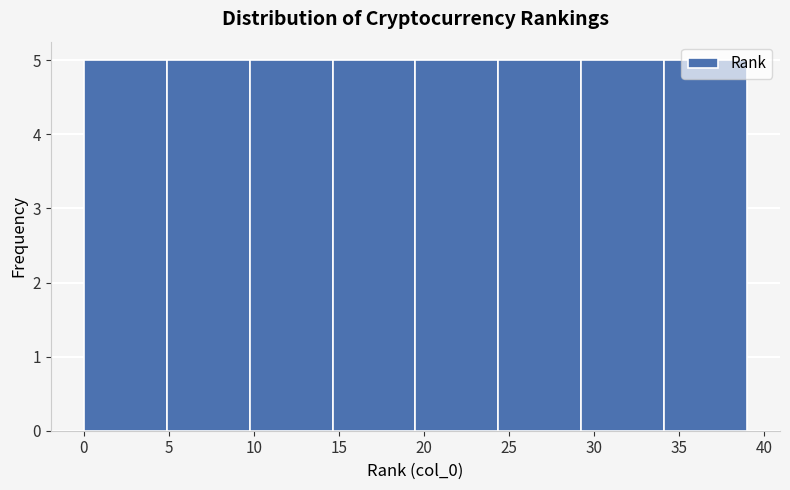

Reading left to right, transcribe this chart: for each bar, give the range it covers on the x-axis and its height. Neither the bar edges nor the heights are printed on the chart, so give them approximately, as read against the axes.

0.0 to 5.0: 5
5.0 to 10.0: 5
10.0 to 14.5: 5
14.5 to 19.5: 5
19.5 to 24.5: 5
24.5 to 29.5: 5
29.5 to 34.0: 5
34.0 to 39.0: 5